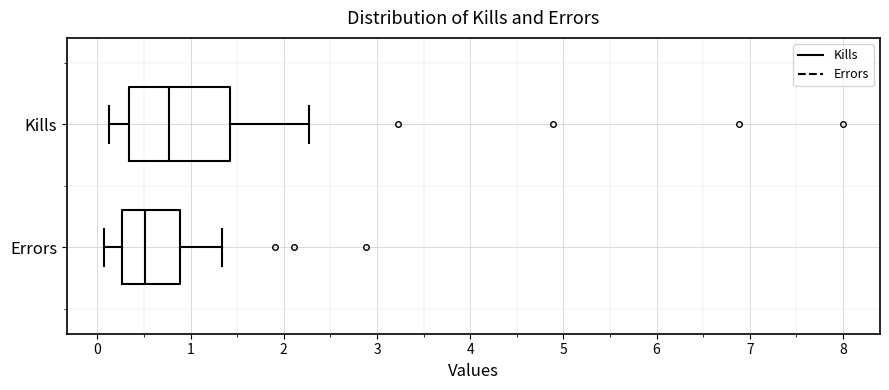

Reading bottom to top, transcribe this box plot: for each box, give where its median line is, the range the box spans, and where its two whiskers end, as read against the x-axis. The values are not printed on the chart, so give them approximately, as read against the axis.

Errors: median 0.5, box 0.3 to 0.9, whiskers 0.1 to 1.3
Kills: median 0.8, box 0.3 to 1.4, whiskers 0.1 to 2.3